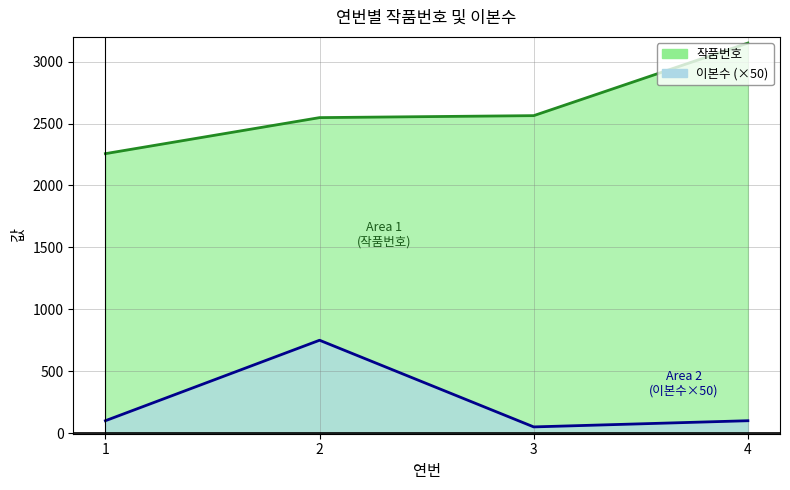

Rank the series at 4 from lowest to highest value.

이본수, 작품번호